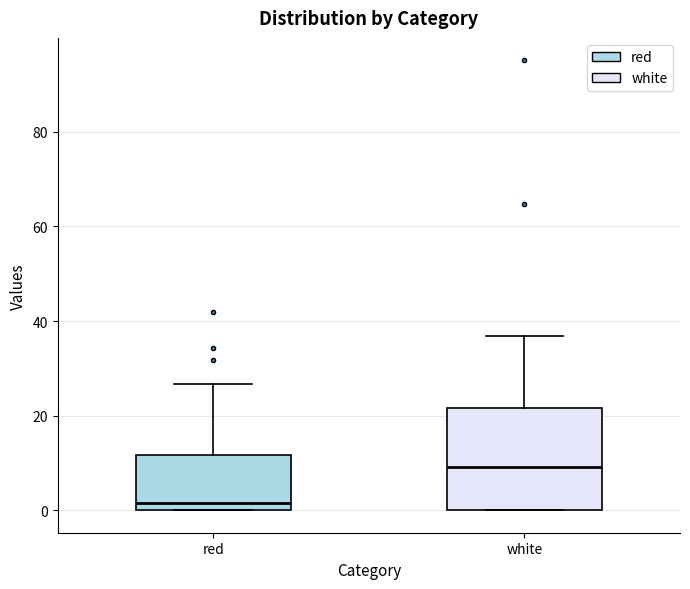

Reading left to right, read every box against the y-axis: the position of its median line, the range the box covers, and the ends of its whiskers. The values are not printed on the chart, so give them approximately, as read against the axis.

red: median 2, box 0 to 12, whiskers 0 to 26
white: median 10, box 0 to 22, whiskers 0 to 36